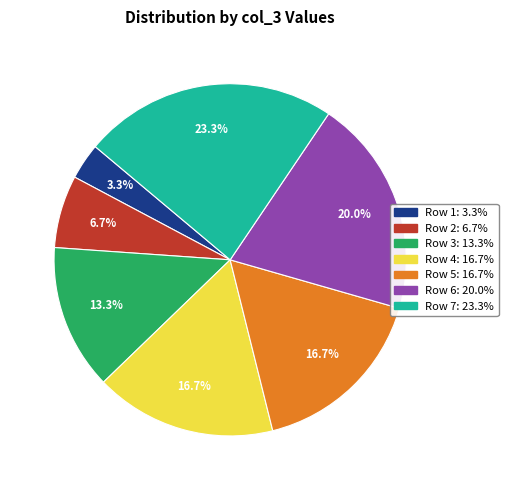

Does any single category account for the majority?

No